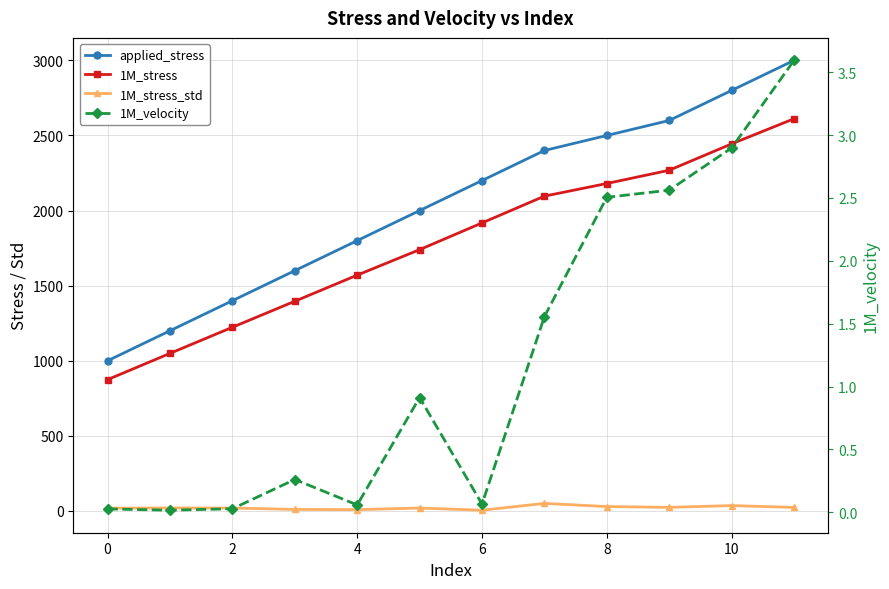

What is the difference between the maximum and minimum values in the 1M_stress series?

1737.0